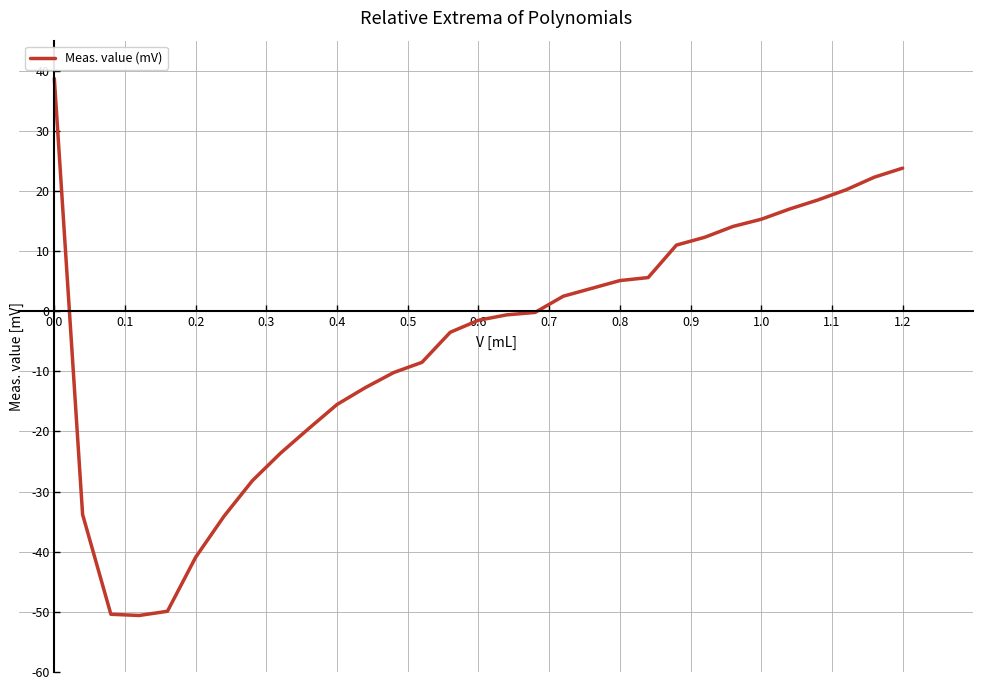

What is the minimum value shown in the chart?

-50.6